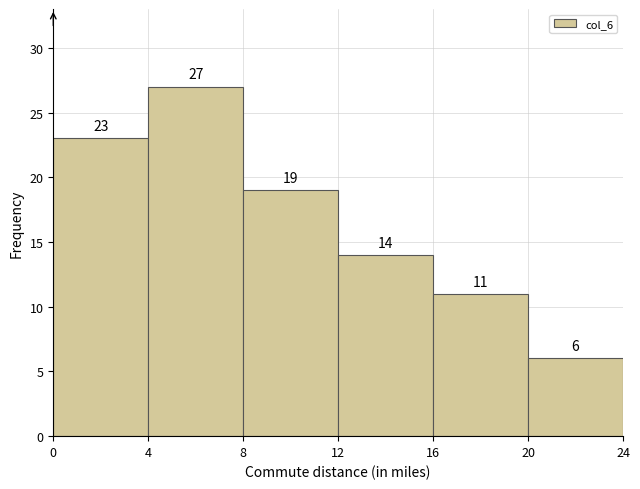

Reading left to right, list every bar in this chart as the range it spans on the x-axis followed by its height.

0 to 4: 23
4 to 8: 27
8 to 12: 19
12 to 16: 14
16 to 20: 11
20 to 24: 6